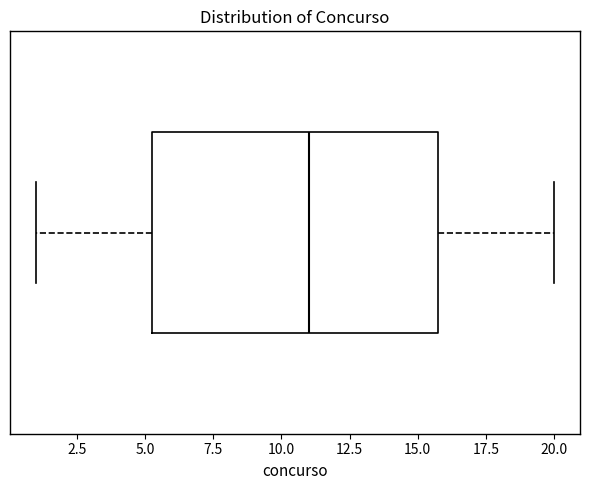

Where does the median line of the box sit on the x-axis? The values are not printed on the chart, so give them approximately, as read against the axis.

11.0